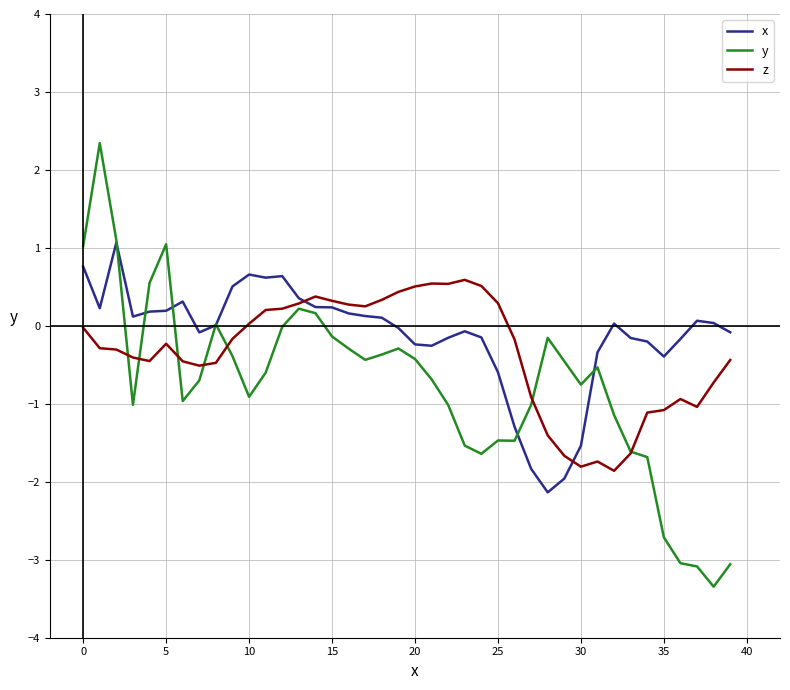

Which series has the widest spread of values?

y